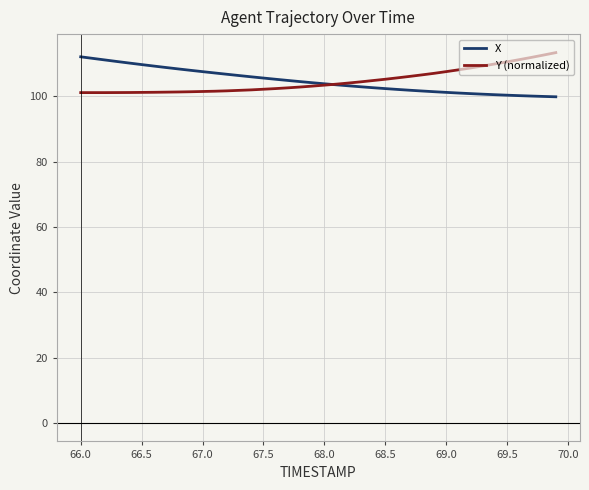

What is the minimum value shown in the chart?

99.8